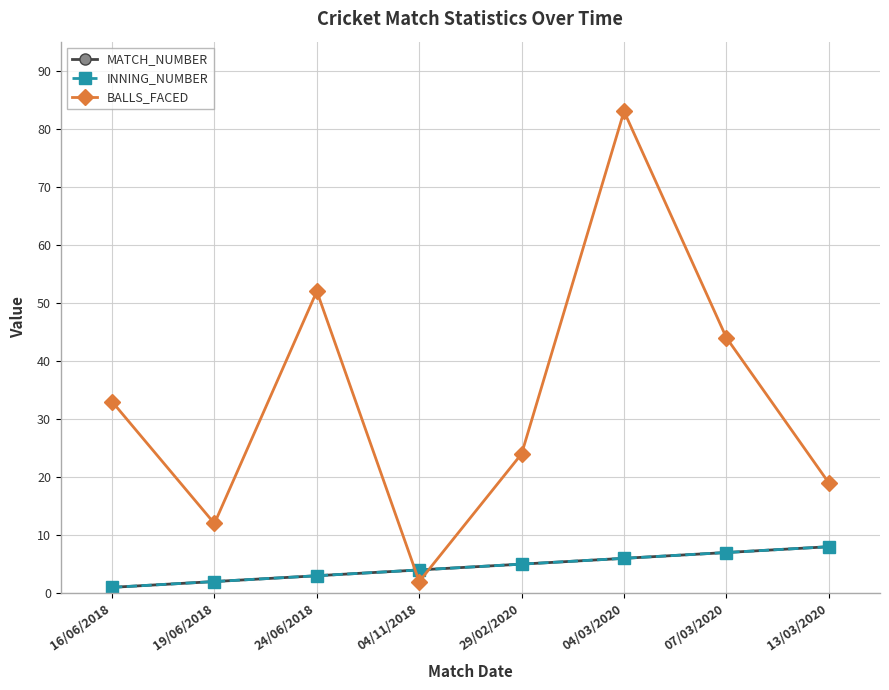

The value of BALLS_FACED at 16/06/2018 is 33. True or false?

True